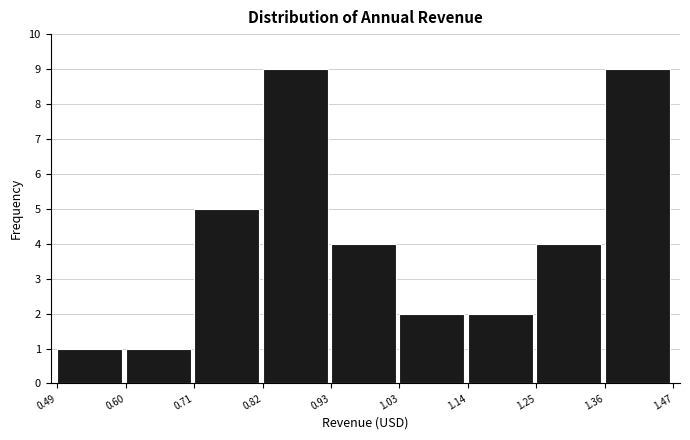

Reading left to right, list every bar in this chart as the range it spans on the x-axis followed by its height. The values are not printed on the chart, so give them approximately, as read against the axis.

0.49 to 0.60: 1
0.60 to 0.71: 1
0.71 to 0.82: 5
0.82 to 0.93: 9
0.93 to 1.03: 4
1.03 to 1.14: 2
1.14 to 1.25: 2
1.25 to 1.36: 4
1.36 to 1.47: 9